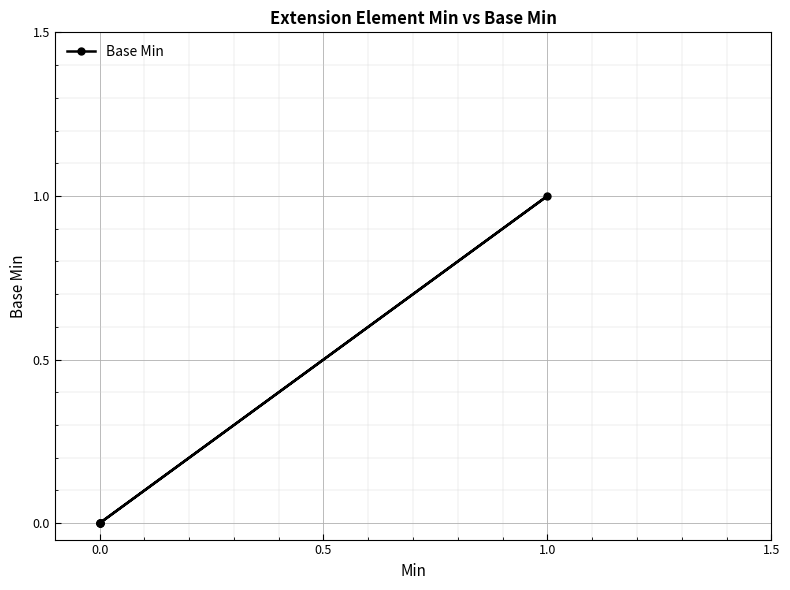

What is the difference between the maximum and minimum values?

1